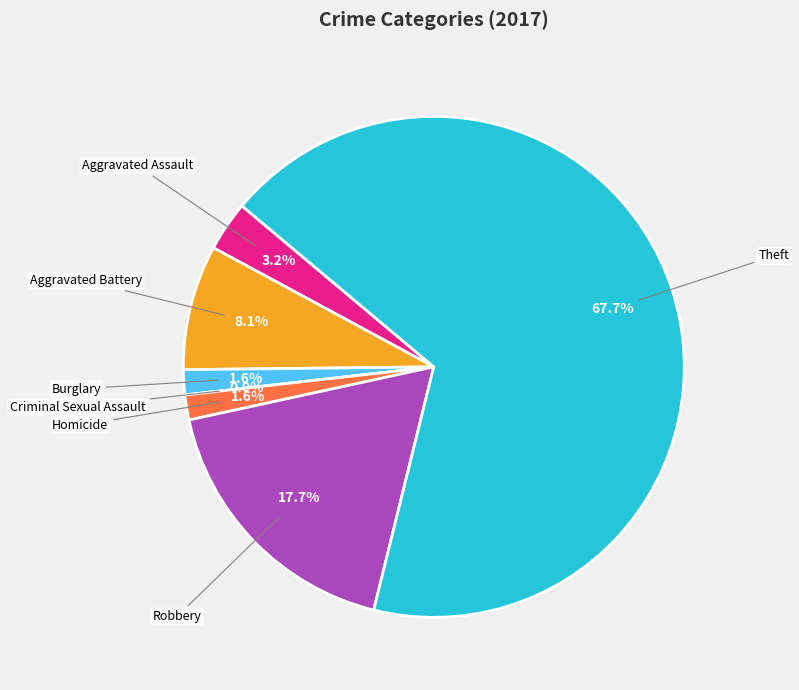

Combined, do Theft and Criminal Sexual Assault account for over 50%?

Yes